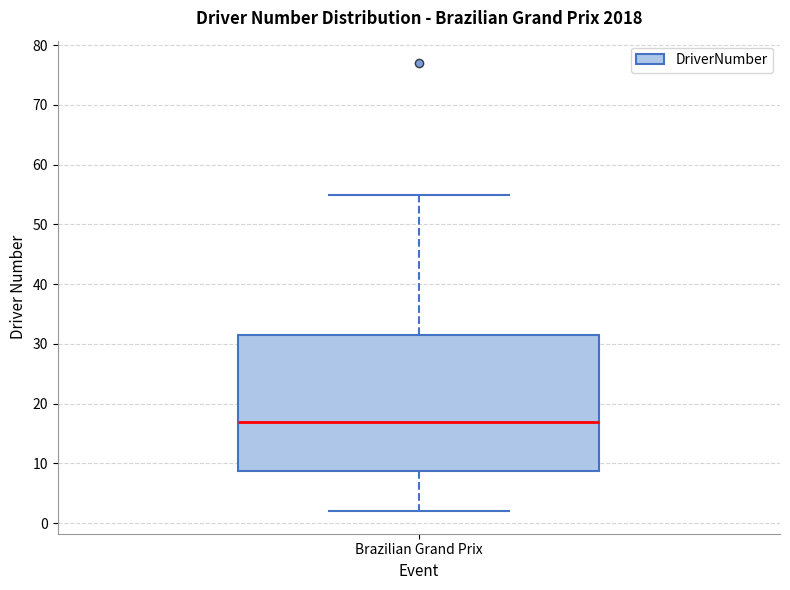

Transcribe this box plot: give where the median line is, the range the box spans, and where the two whiskers end, as read against the y-axis. The values are not printed on the chart, so give them approximately, as read against the axis.

median 17, box 9 to 32, whiskers 2 to 55